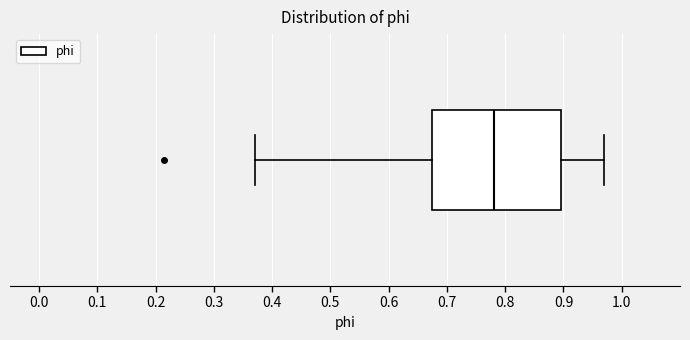

Where does the right whisker of the box end on the x-axis? The values are not printed on the chart, so give them approximately, as read against the axis.

0.97